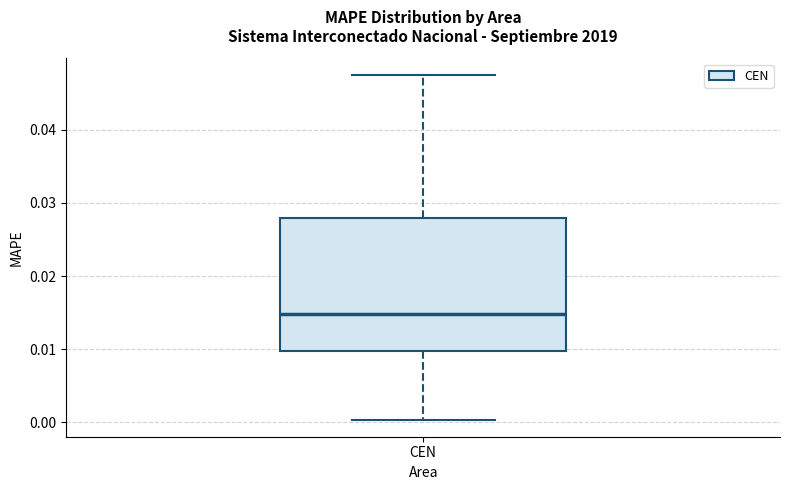

Read this box plot against the y-axis: the position of the median line, the range covered by the box, and the ends of both whiskers. The values are not printed on the chart, so give them approximately, as read against the axis.

median 0.015, box 0.010 to 0.028, whiskers 0.000 to 0.047